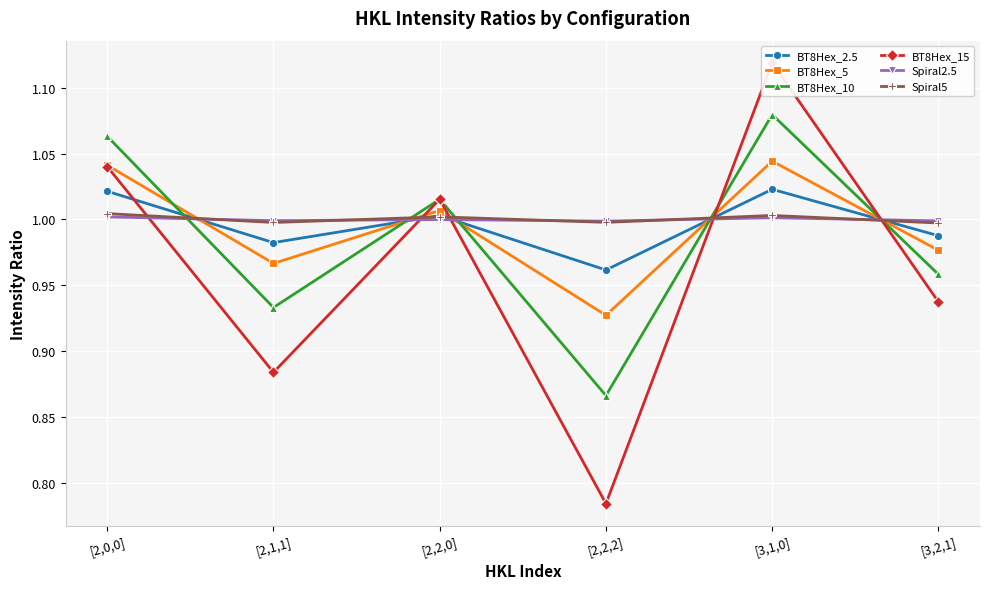

Does the chart display data point markers on the line(s)?

Yes